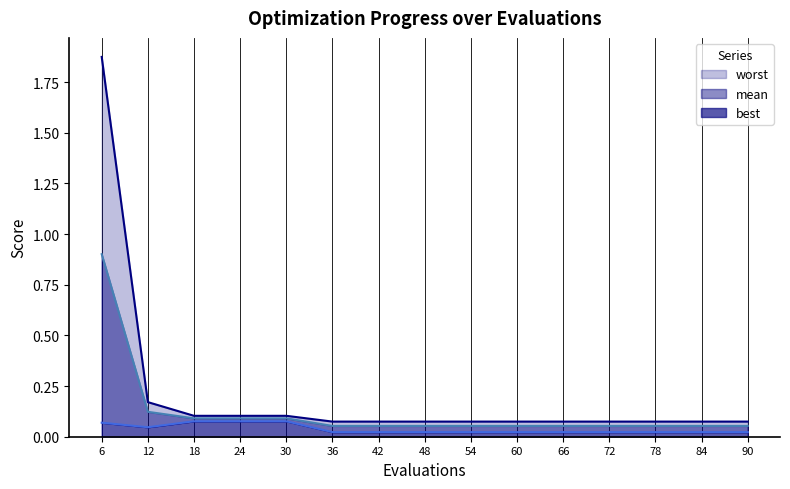

True or false: mean and worst cross at least once.

False